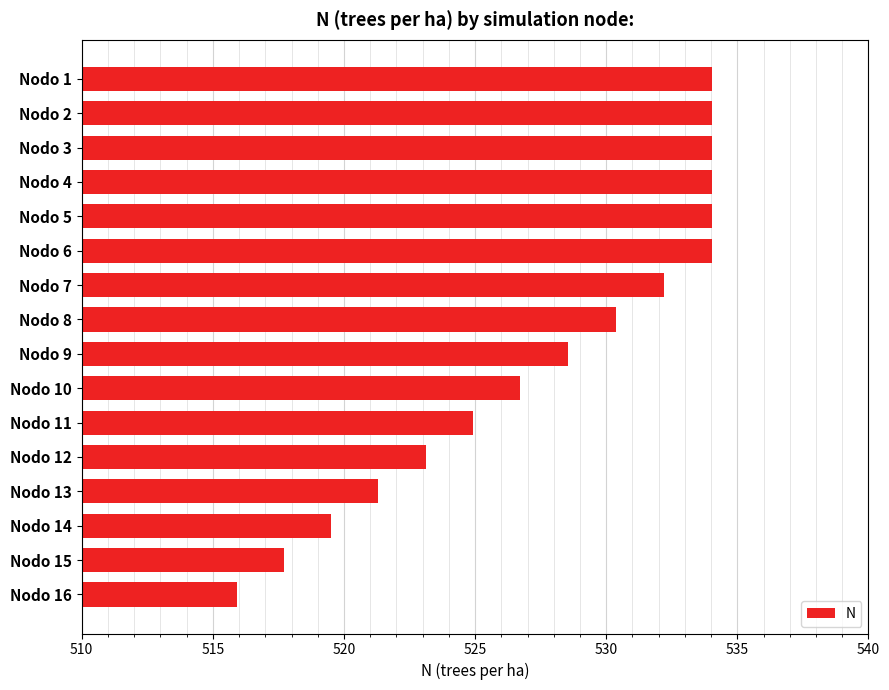

Which category has the lowest value across all series?

Nodo 16